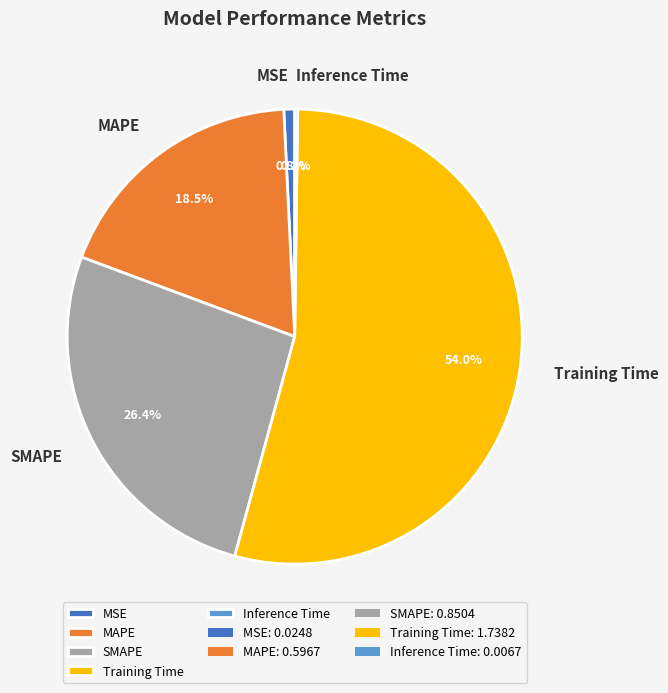

To the nearest percent, what is the difference between the largest and smallest slice percentages?

54%